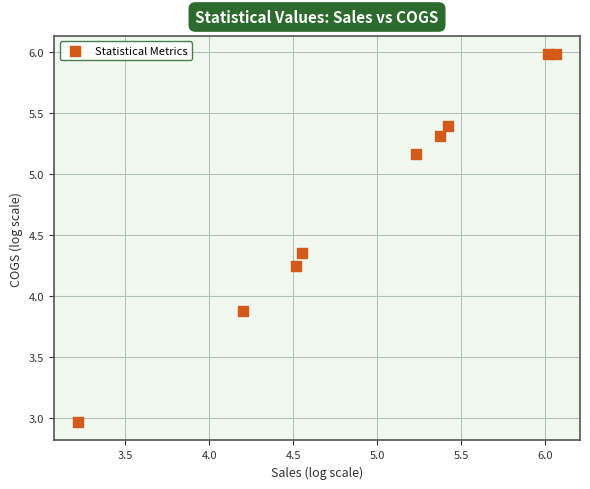

What Y value in the scatter plot is closest to 4?

3.9